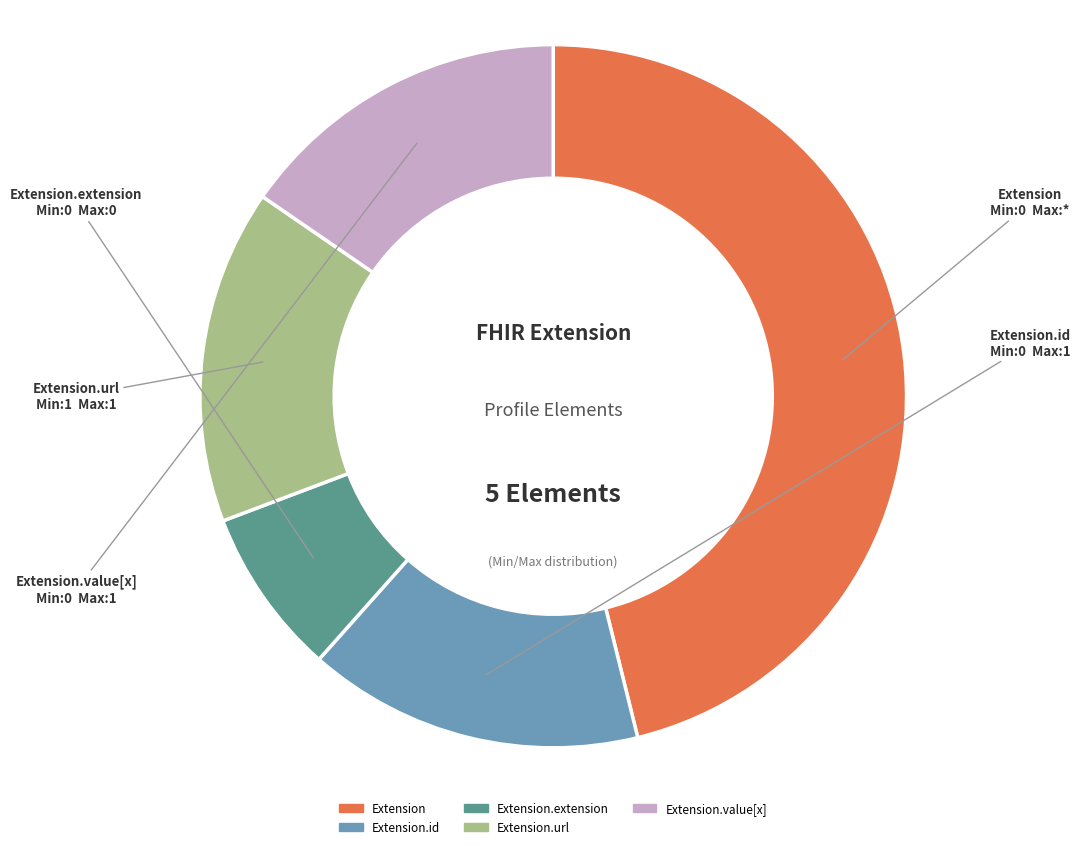

Is there a majority slice in this chart?

No